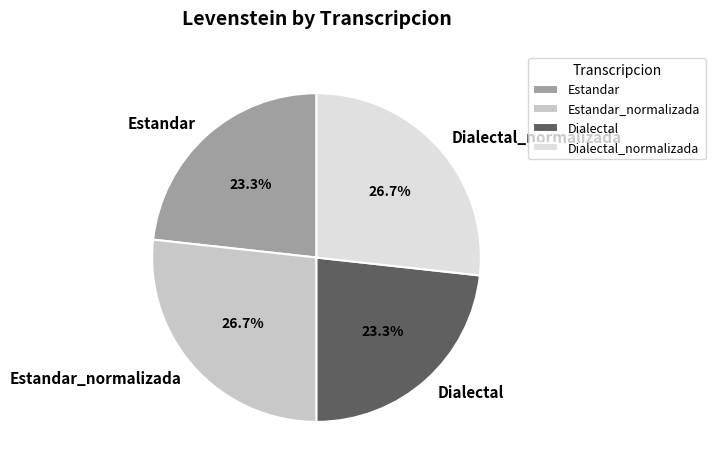

Is there a majority slice in this chart?

No